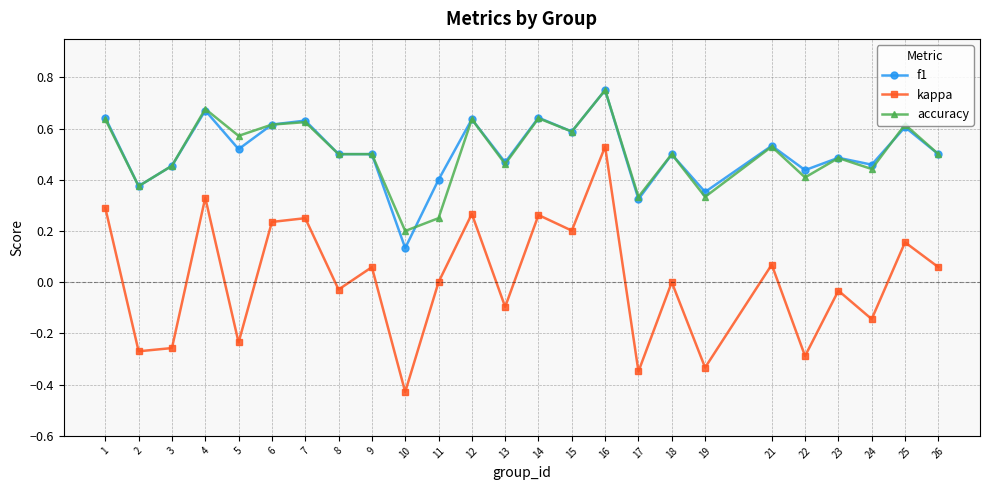

Is the value of accuracy at 24 greater than the value of kappa at 24?

Yes